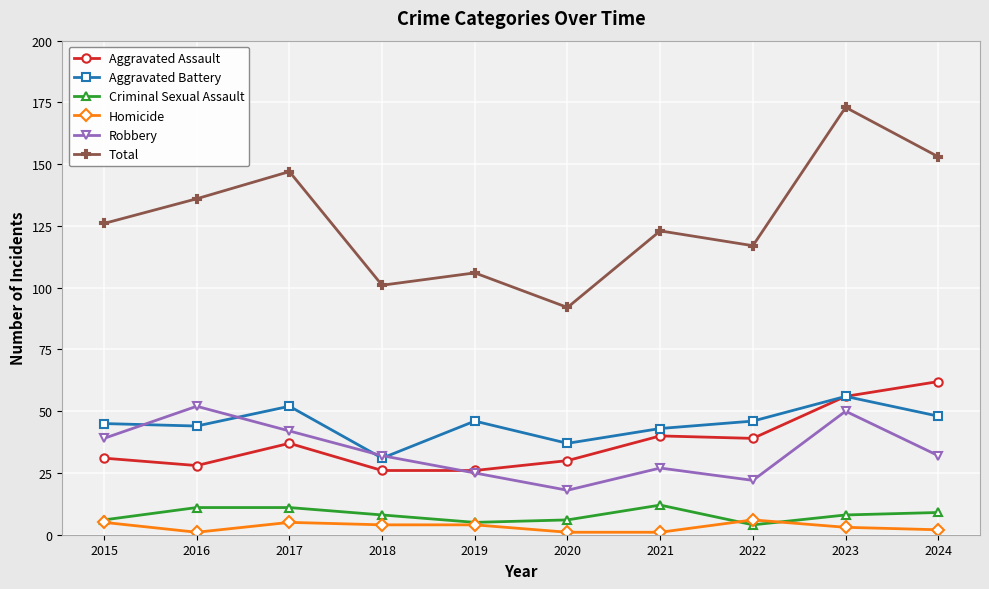

True or false: Total and Robbery cross at least once.

False